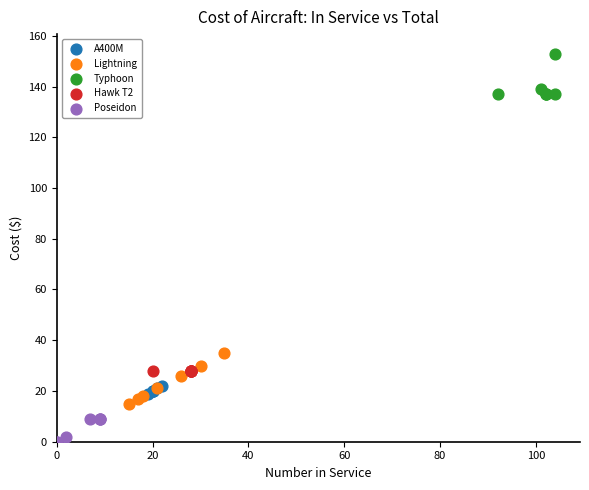

Which series reaches the maximum Y coordinate?

Typhoon